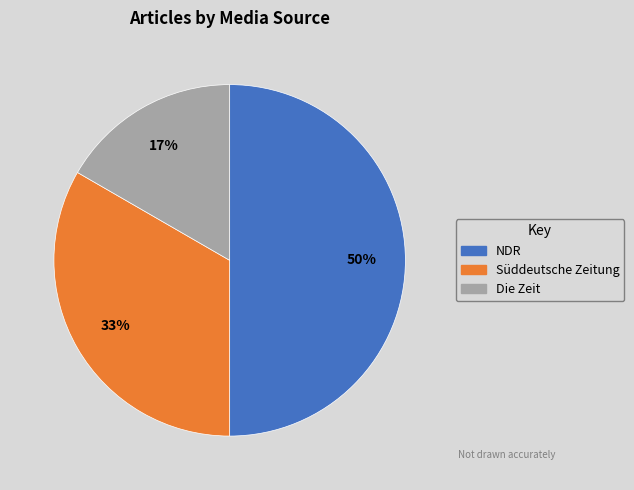

Is it true that Süddeutsche Zeitung is 33% of the pie?

True